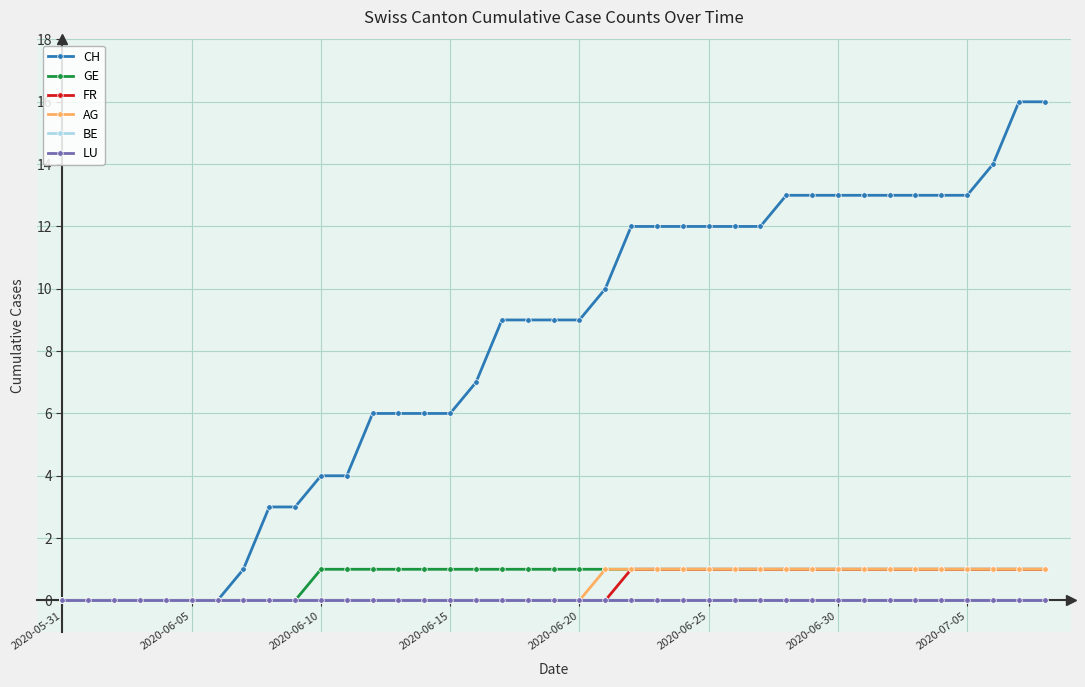

True or false: AG and GE intersect in this chart.

False